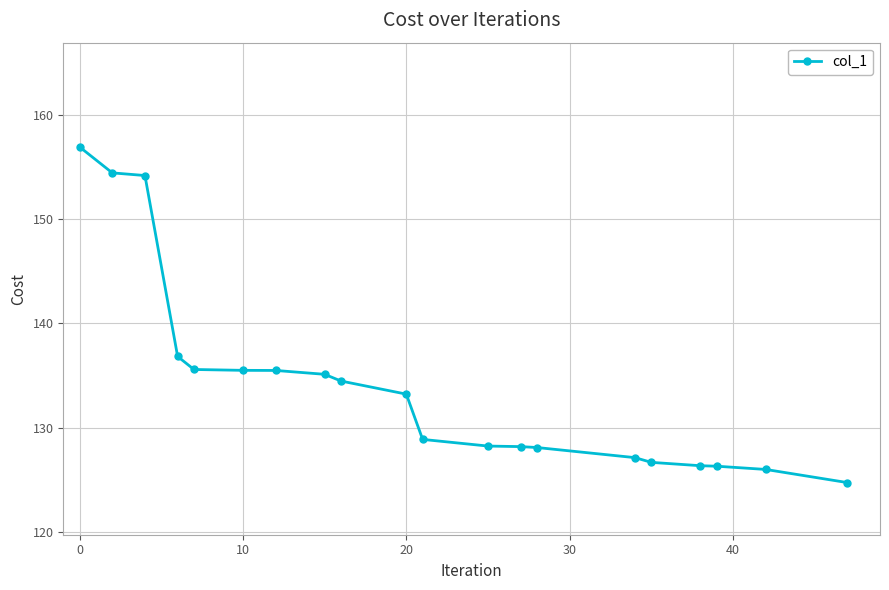

What is the greatest value displayed?

156.9